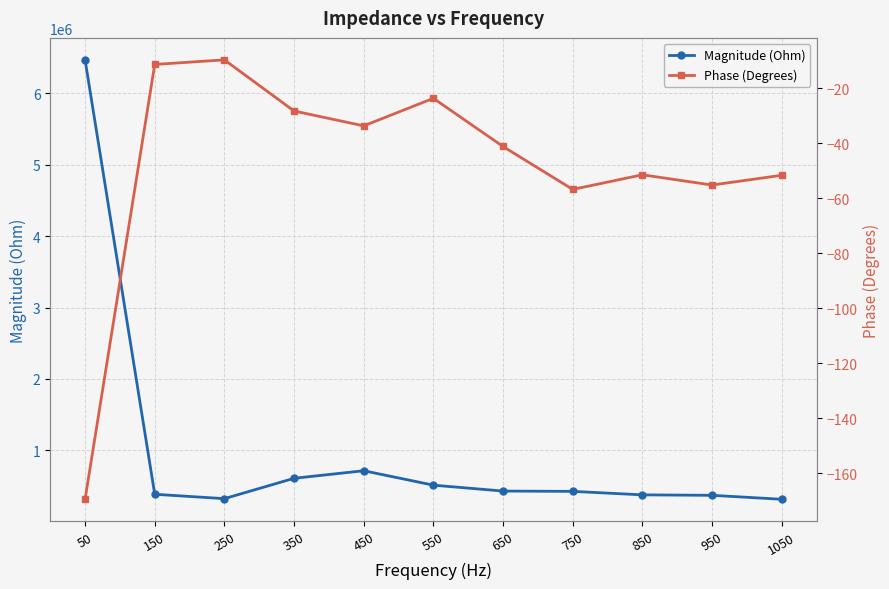

What is the average value of the Phase (Degrees) series?

-48.4